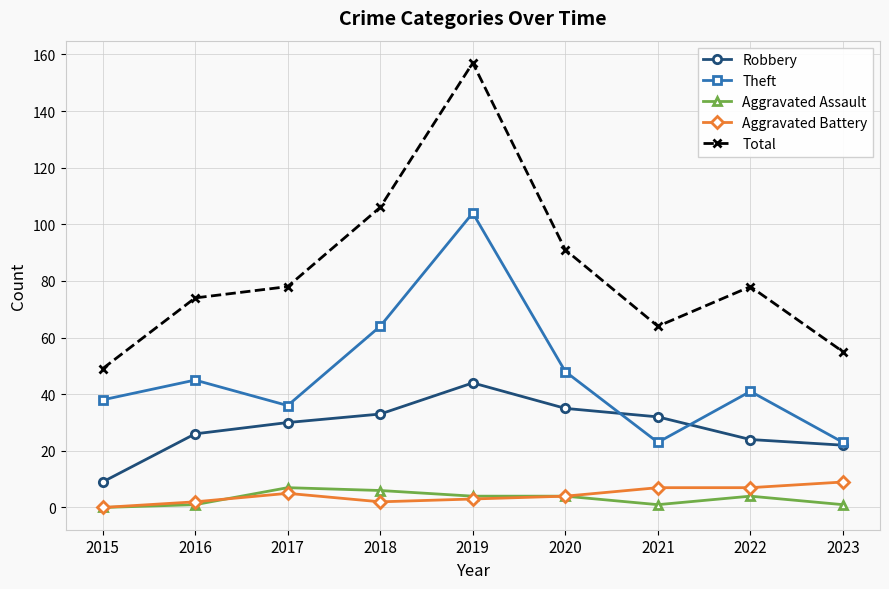

True or false: Aggravated Assault and Robbery intersect in this chart.

False